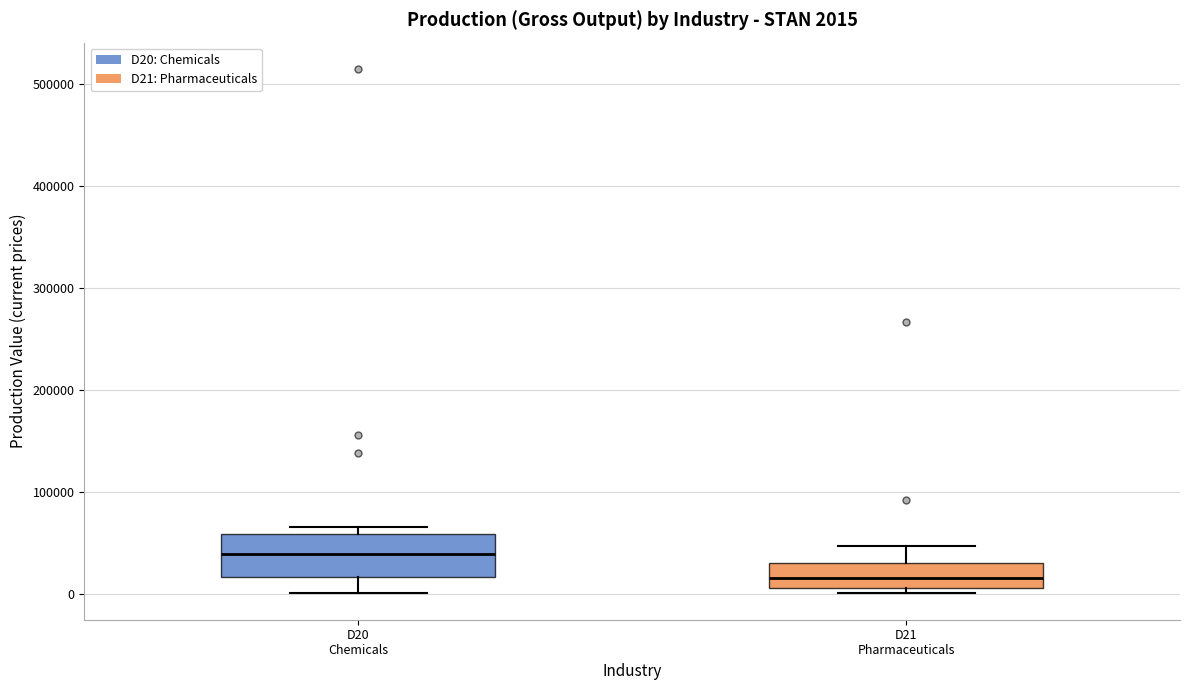

Which box is the tallest, from its lower edge to its upper edge?

D20 Chemicals